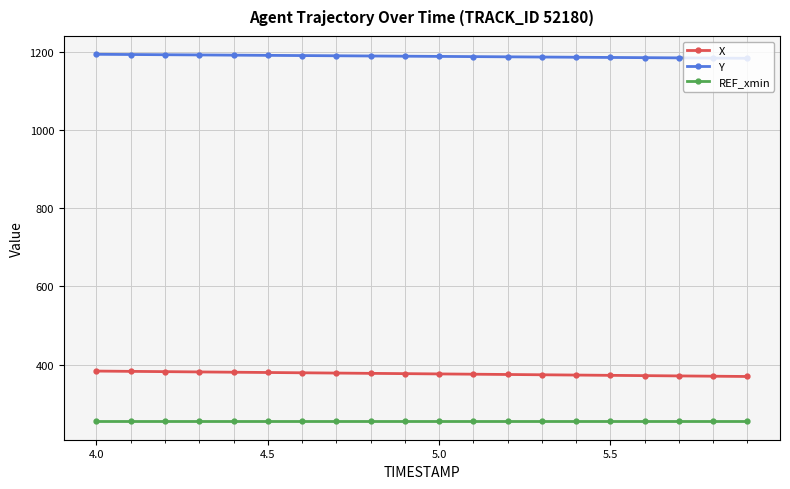

True or false: REF_xmin and X intersect in this chart.

False